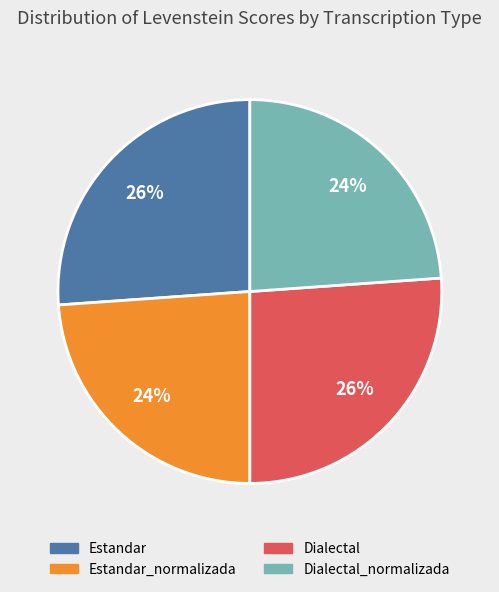

To the nearest percent, what is the average slice percentage?

25%